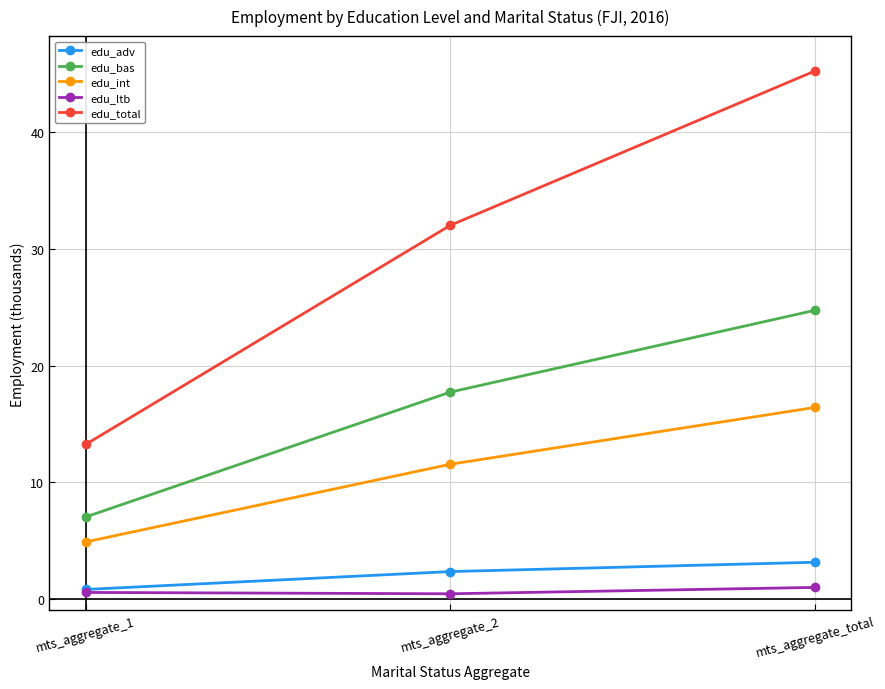

The edu_total series shows 13.2 at mts_aggregate_1. True or false?

True